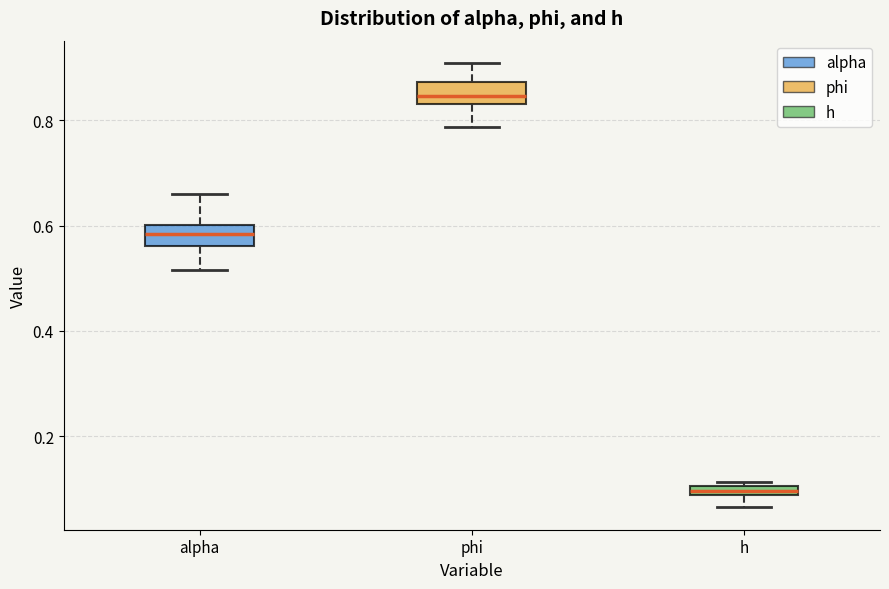

Which box's median line is the highest?

phi